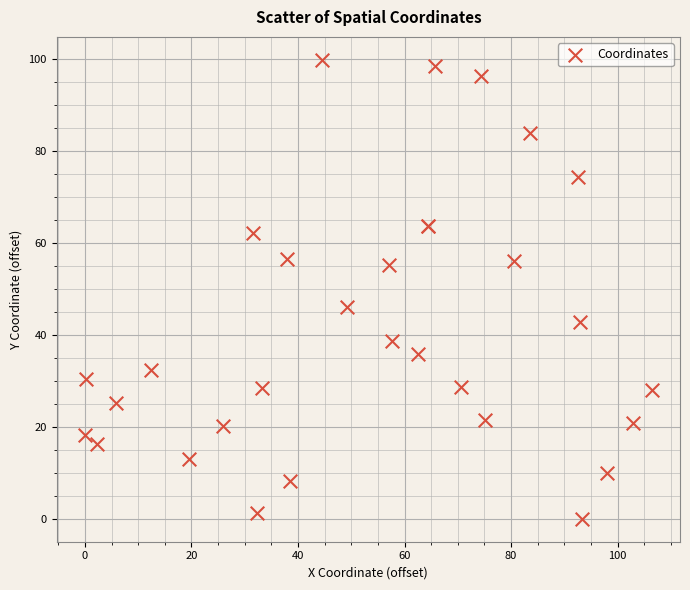

What Y value in the scatter plot is closest to 49?

46.1